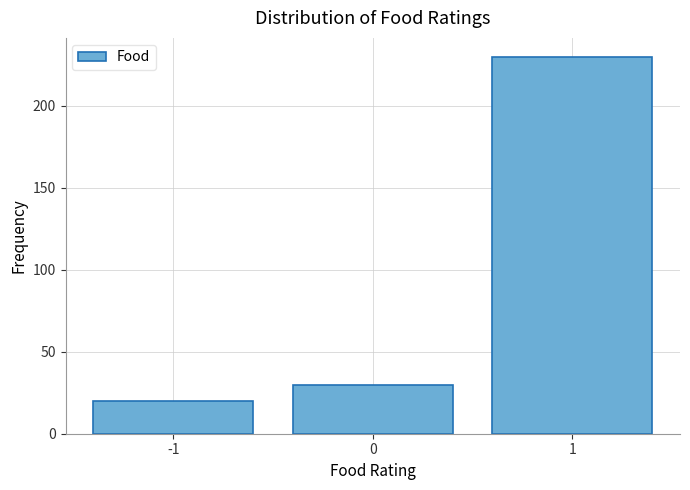

Reading left to right, transcribe all the data shown in this chart.

-1=20	0=30	1=230